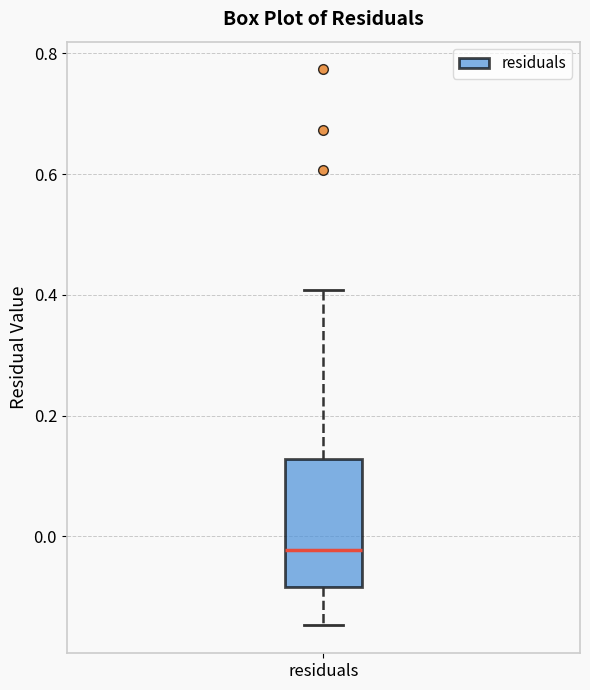

Where does the lower whisker of the box for residuals end on the y-axis? The values are not printed on the chart, so give them approximately, as read against the axis.

-0.14